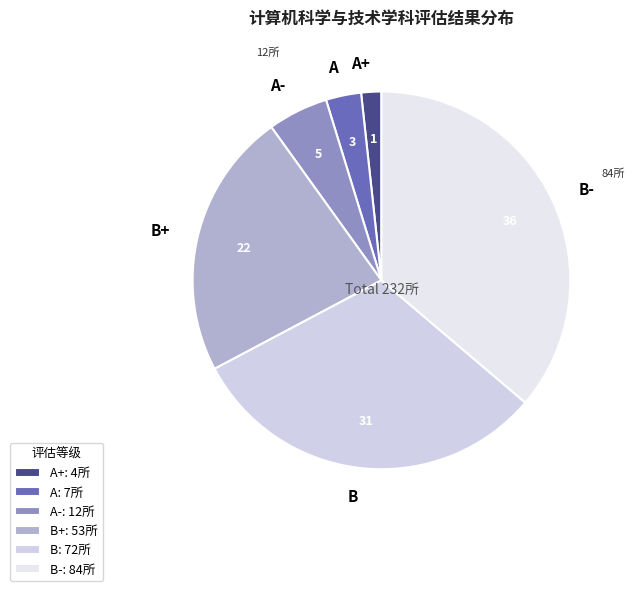

Approximately how many times larger is the value at B compared to B+?

1.4